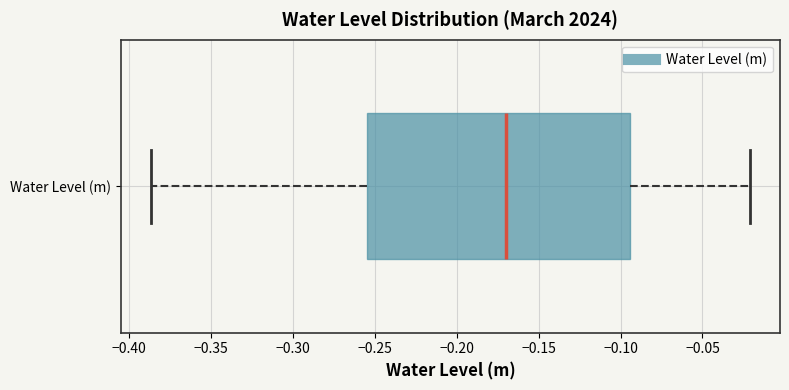

Where does the right whisker of the box for Water Level (m) end on the x-axis? The values are not printed on the chart, so give them approximately, as read against the axis.

-0.020